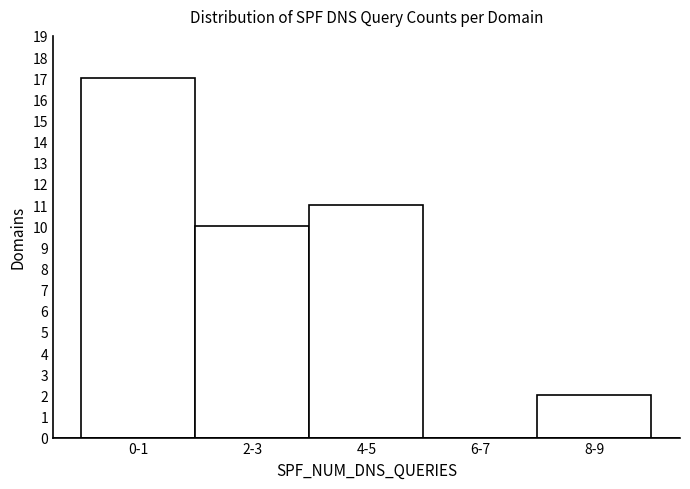

Reading right to left, transcribe all the data shown in this chart.

8-9=2	6-7=0	4-5=11	2-3=10	0-1=17